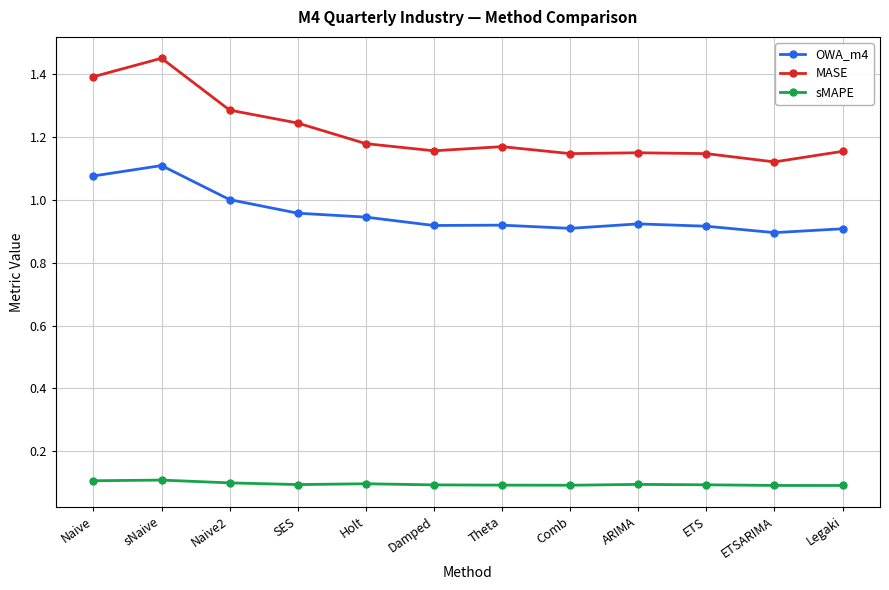

True or false: OWA_m4 and MASE cross at least once.

False